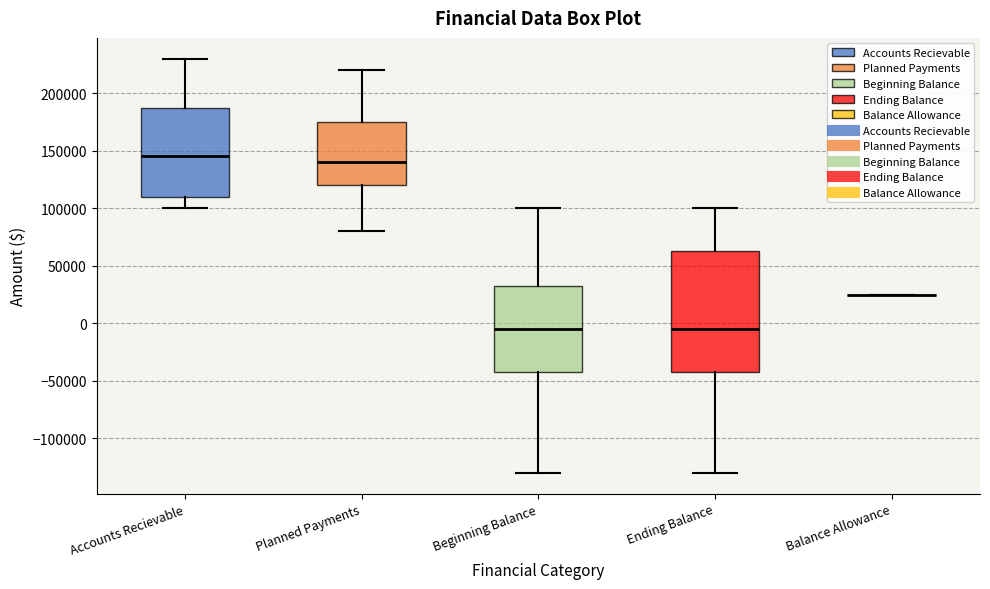

Reading left to right, transcribe this box plot: for each box, give where its median line is, the range the box spans, and where its two whiskers end, as read against the y-axis. The values are not printed on the chart, so give them approximately, as read against the axis.

Accounts Recievable: median 145000, box 110000 to 190000, whiskers 100000 to 230000
Planned Payments: median 140000, box 120000 to 175000, whiskers 80000 to 220000
Beginning Balance: median -5000, box -40000 to 35000, whiskers -130000 to 100000
Ending Balance: median -5000, box -40000 to 65000, whiskers -130000 to 100000
Balance Allowance: box collapsed to a line at 25000, whiskers 25000 to 25000